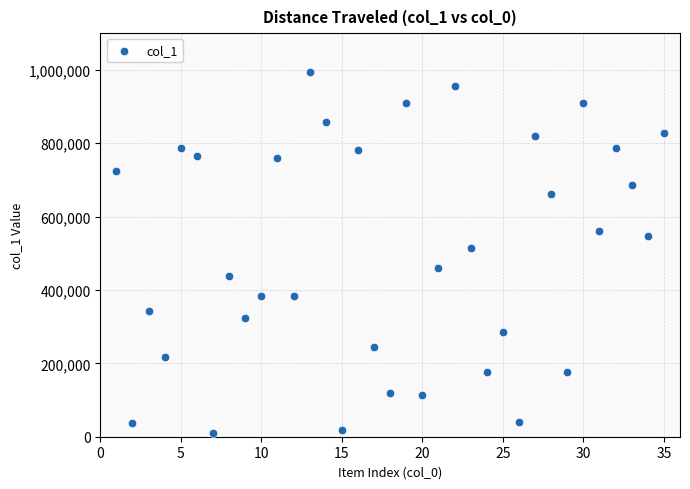

What Y value in the scatter plot is closest to 502808?

514260